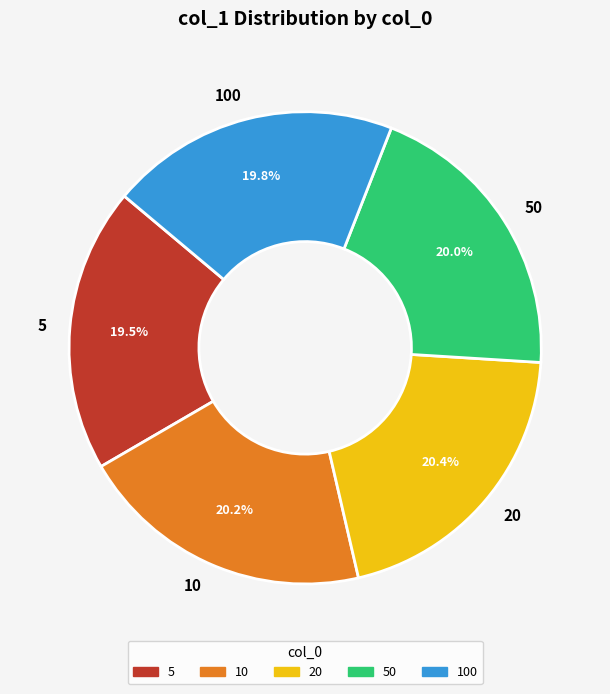

To the nearest percent, what is the difference between the largest and smallest slice percentages?

1%